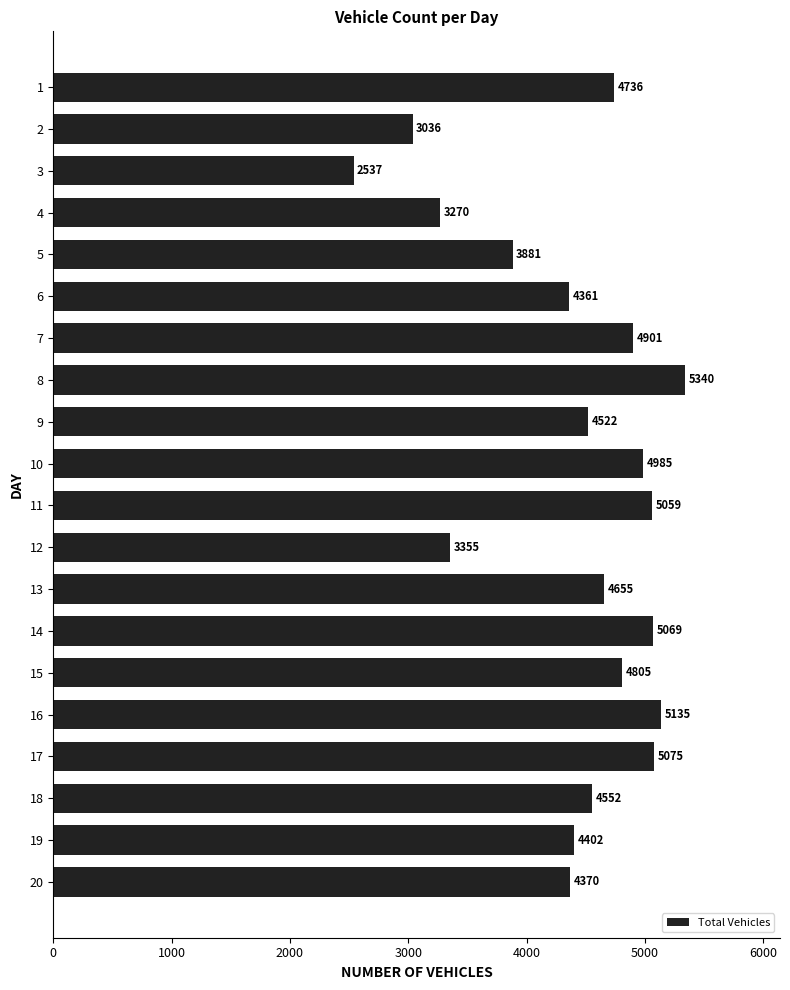

Where is the data nearest to the value 3938?

5